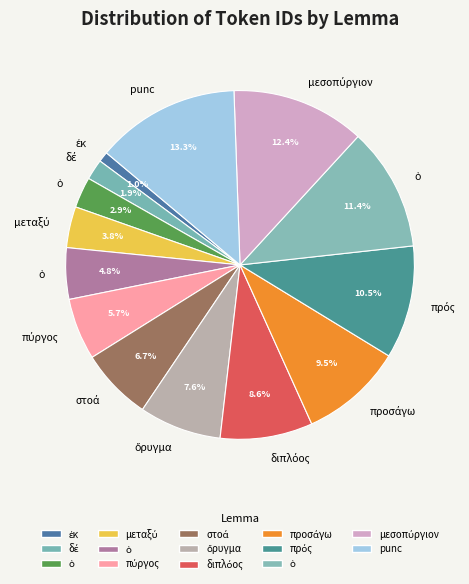

What is the largest slice in the pie chart?

punc